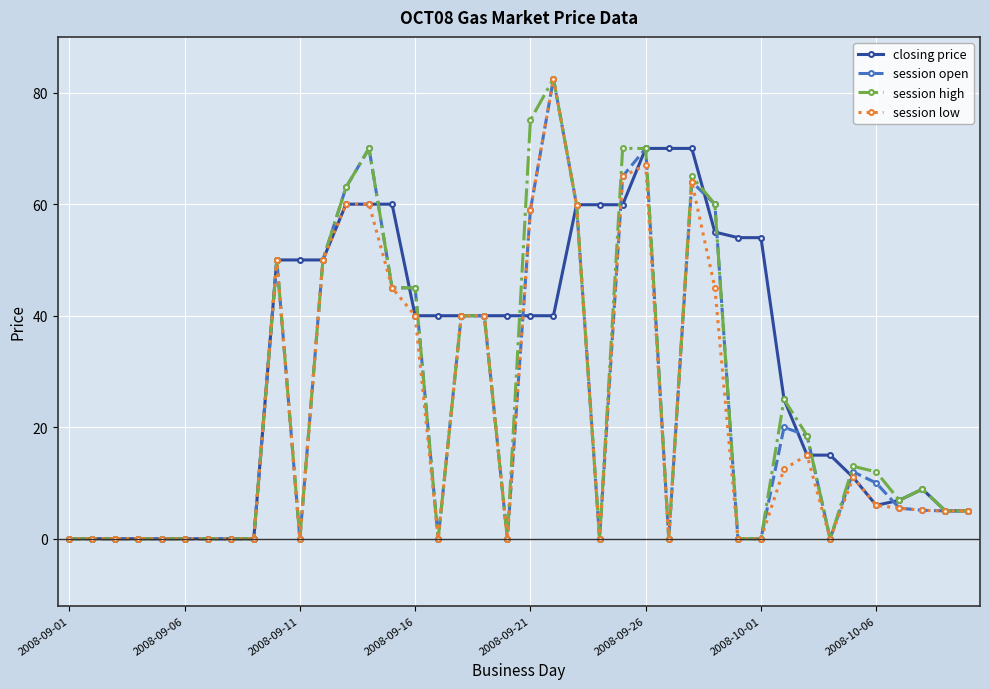

How many categories are shown in the chart?

40